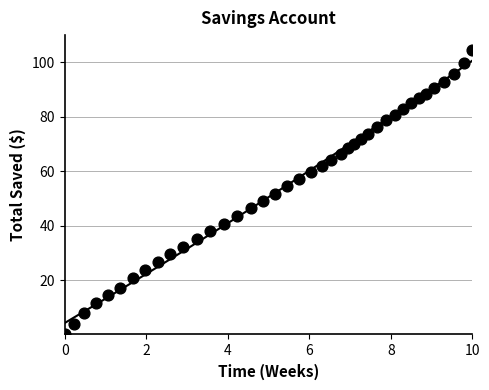

What is the range of X values (max minus min)?

10.0